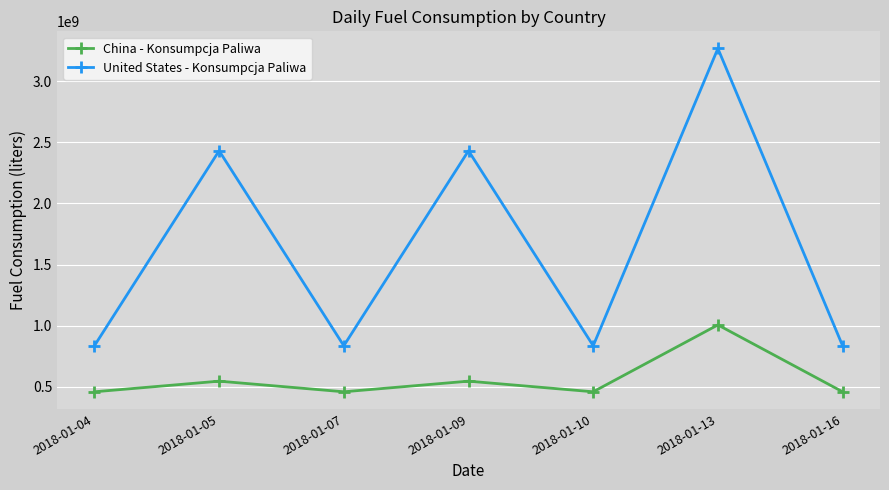

Does the chart display data point markers on the line(s)?

Yes